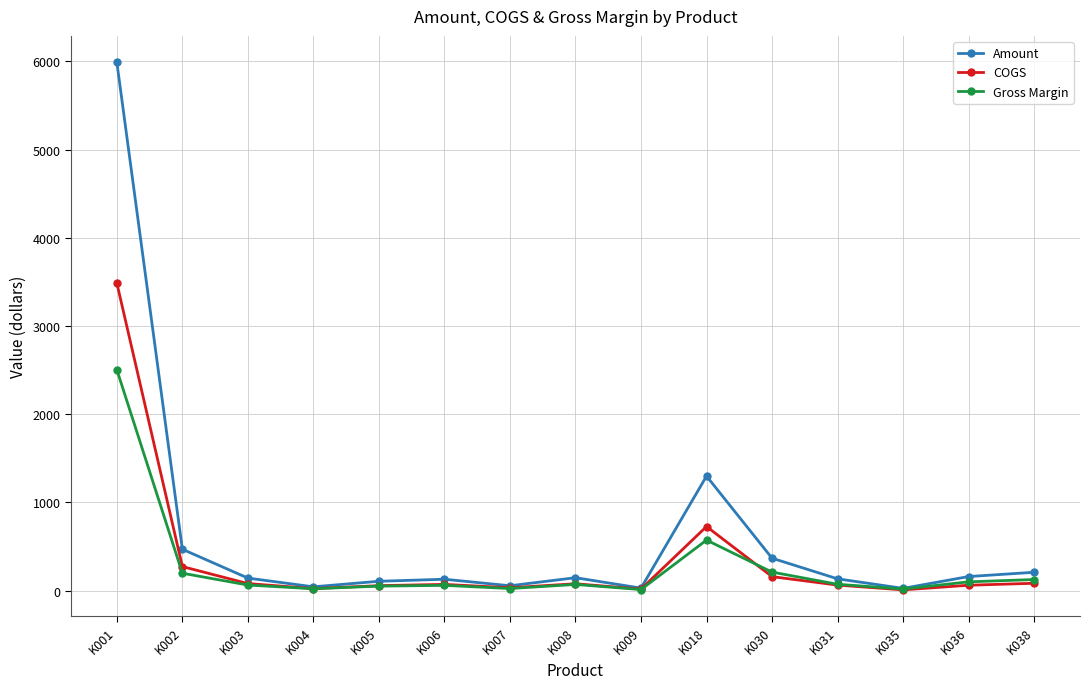

Does the chart display data point markers on the line(s)?

Yes